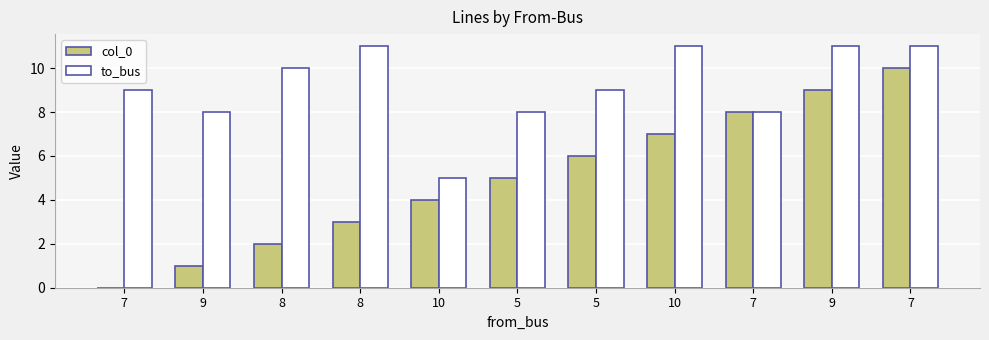

How many categories are shown in the chart?

11